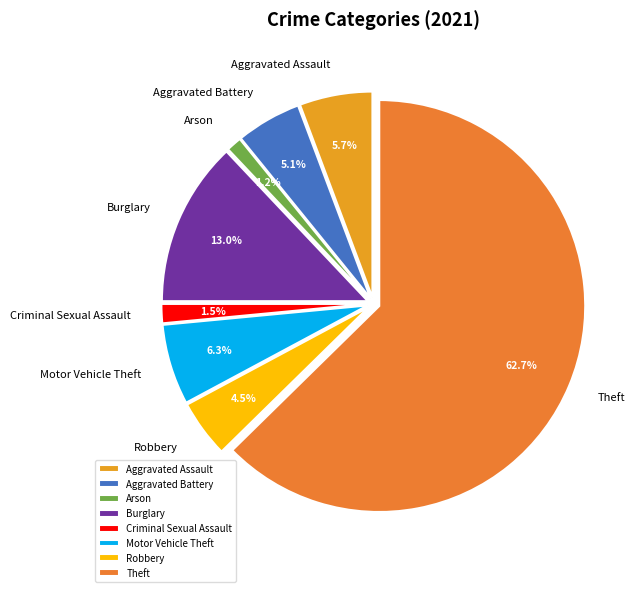

To the nearest percent, what is the average slice percentage?

12%